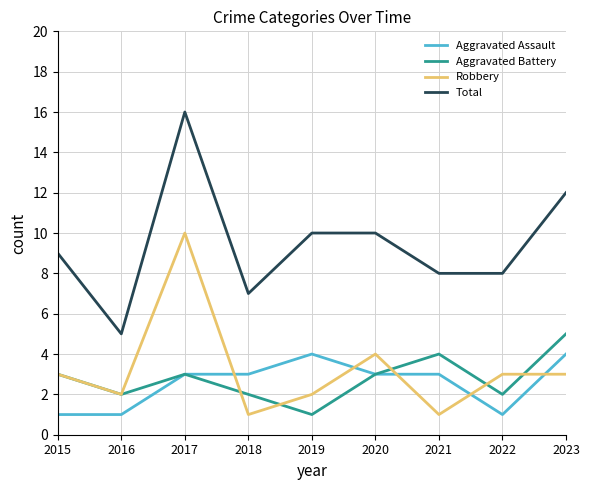

Which category has the highest value across all series?

2017